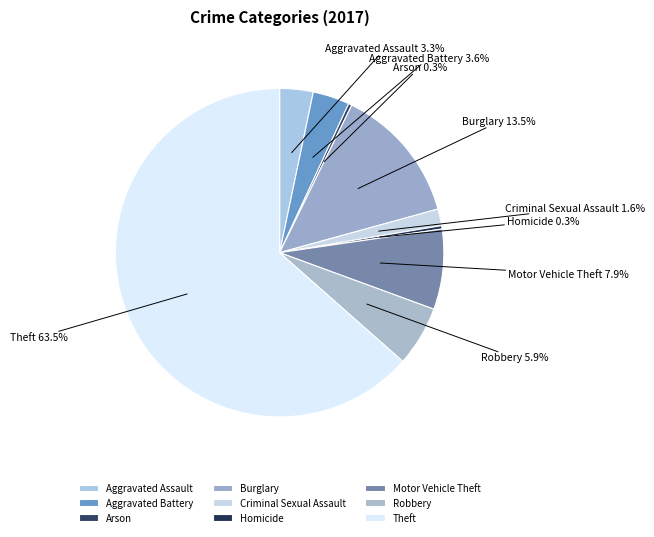

Approximately how many times larger is the value at Burglary compared to Homicide?

41.0